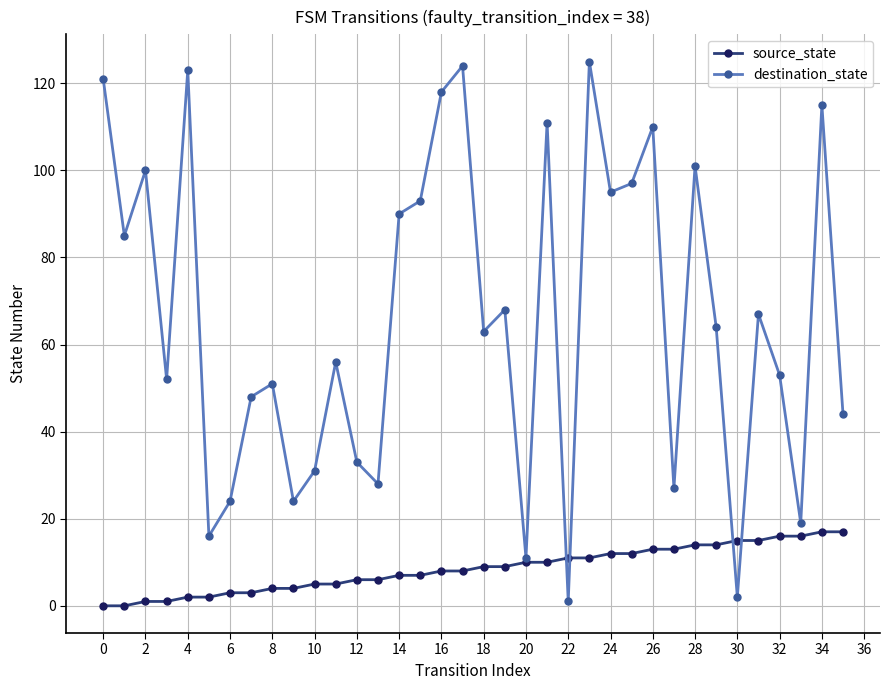

Does the chart have visible grid lines?

Yes